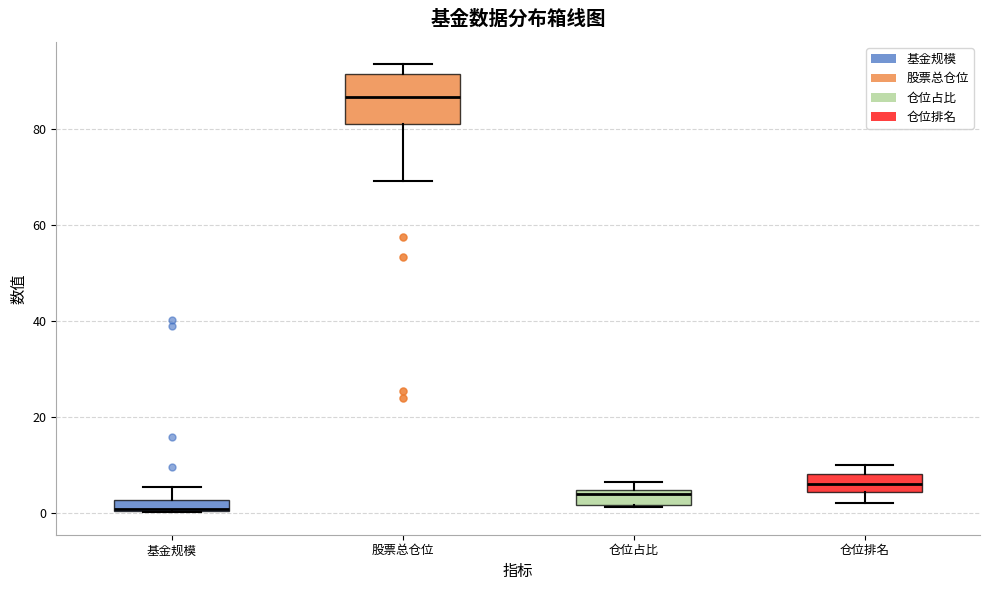

Which box has the highest median line?

股票总仓位